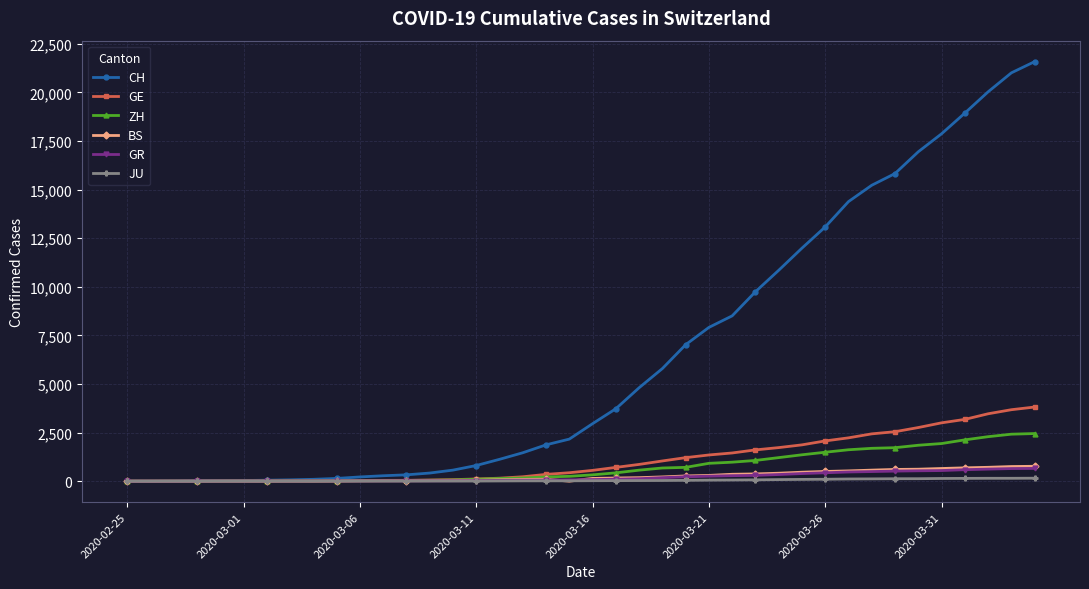

What are all the series names shown in the legend?

CH, GE, ZH, BS, GR, JU